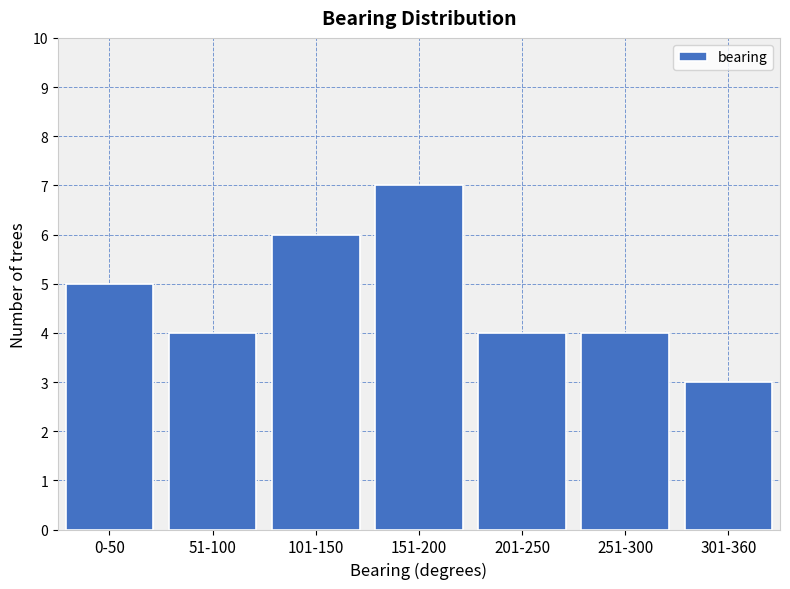

Reading right to left, transcribe all the data shown in this chart.

3	4	4	7	6	4	5